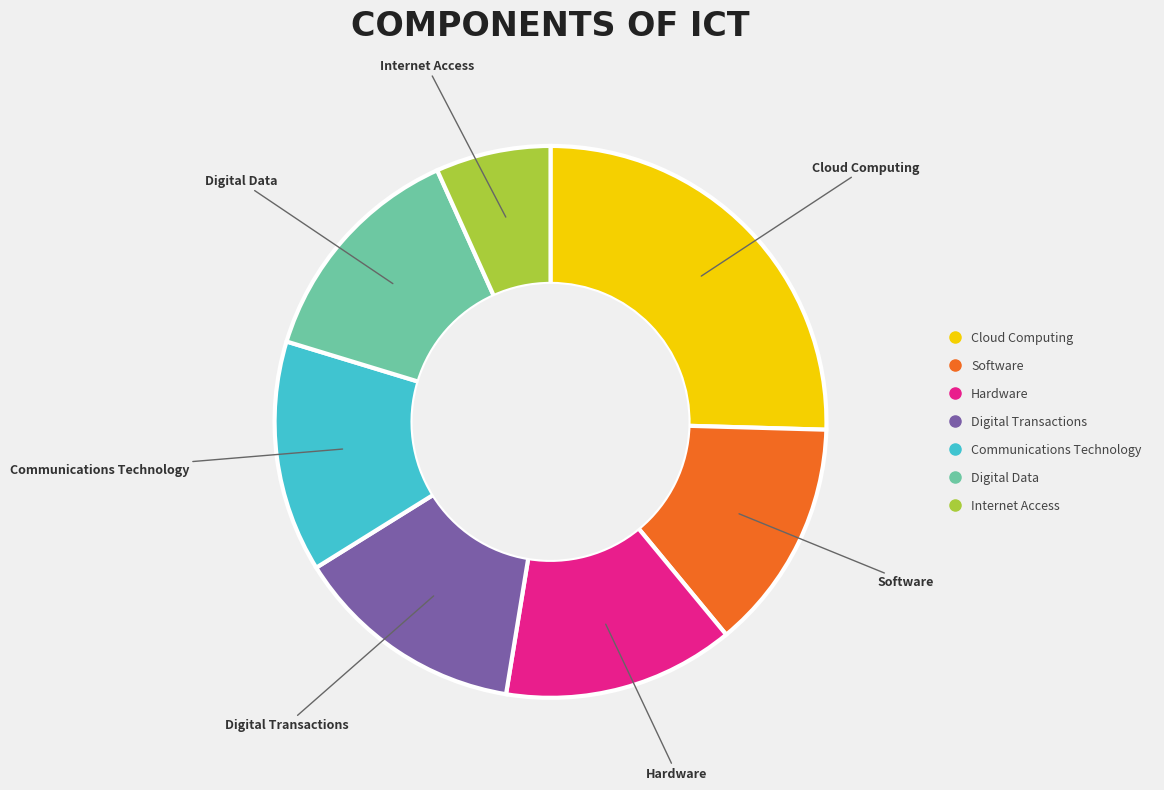

Count the number of slices in the pie.

7